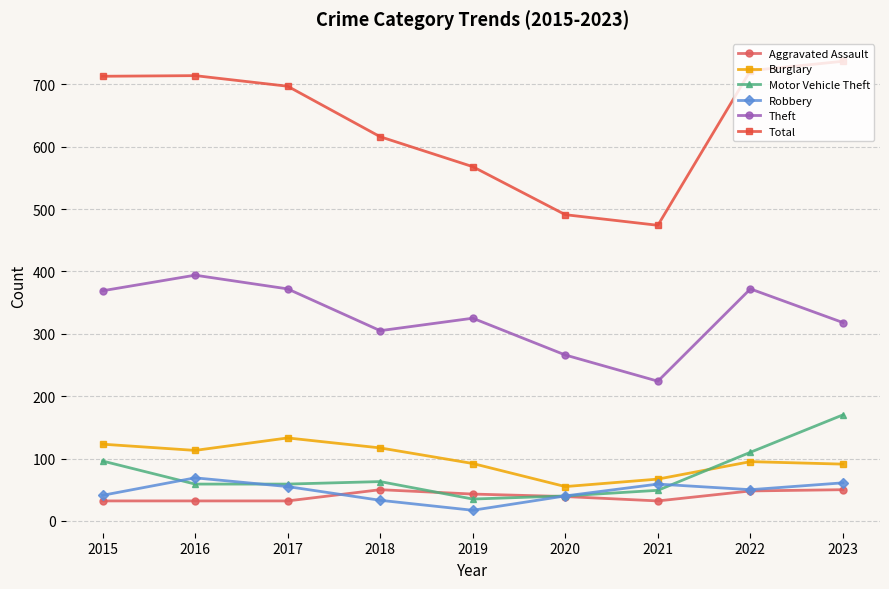

Where is Total nearest to the value 605?

2018